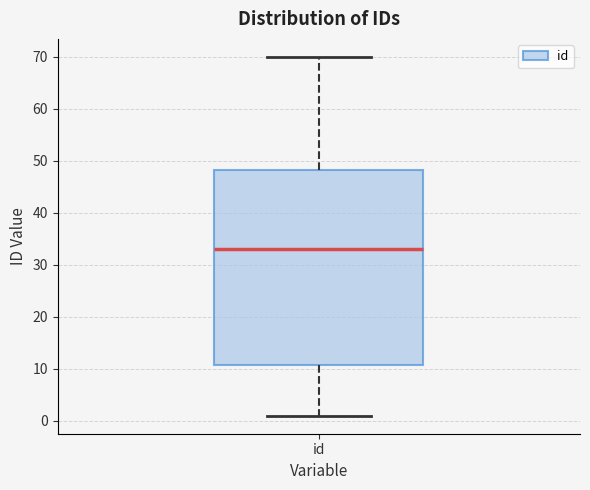

Read this box plot against the y-axis: the position of the median line, the range covered by the box, and the ends of both whiskers. The values are not printed on the chart, so give them approximately, as read against the axis.

median 33, box 11 to 48, whiskers 1 to 70